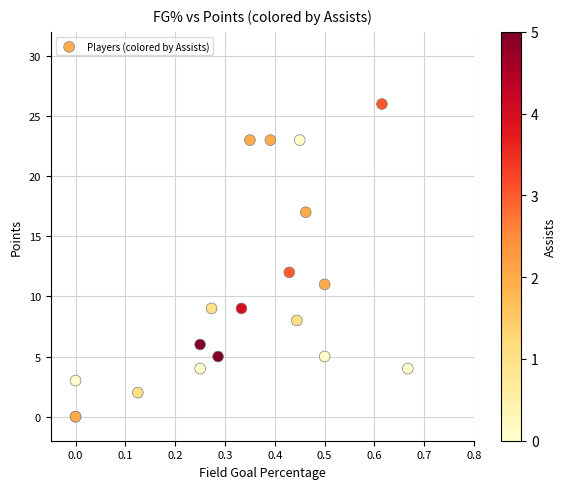

What Y value in the scatter plot is closest to 13?

12